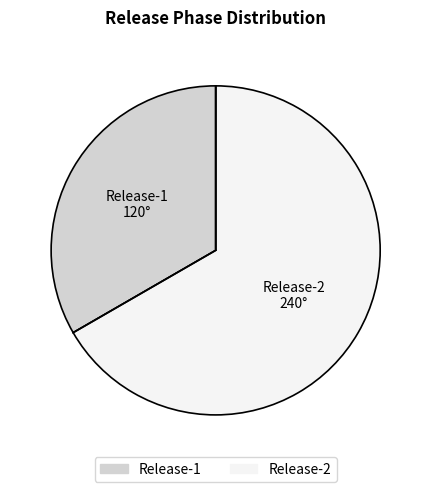

Which has a higher value, Release-2 or Release-1?

Release-2